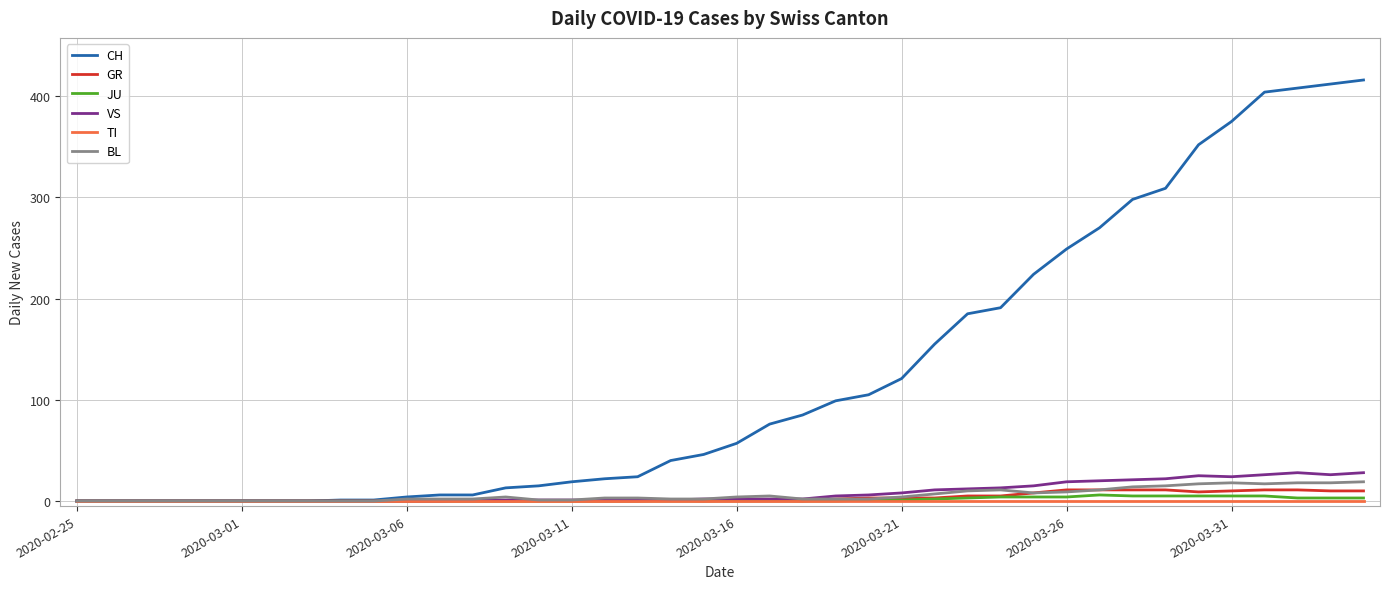

Count the number of categories in the chart.

40